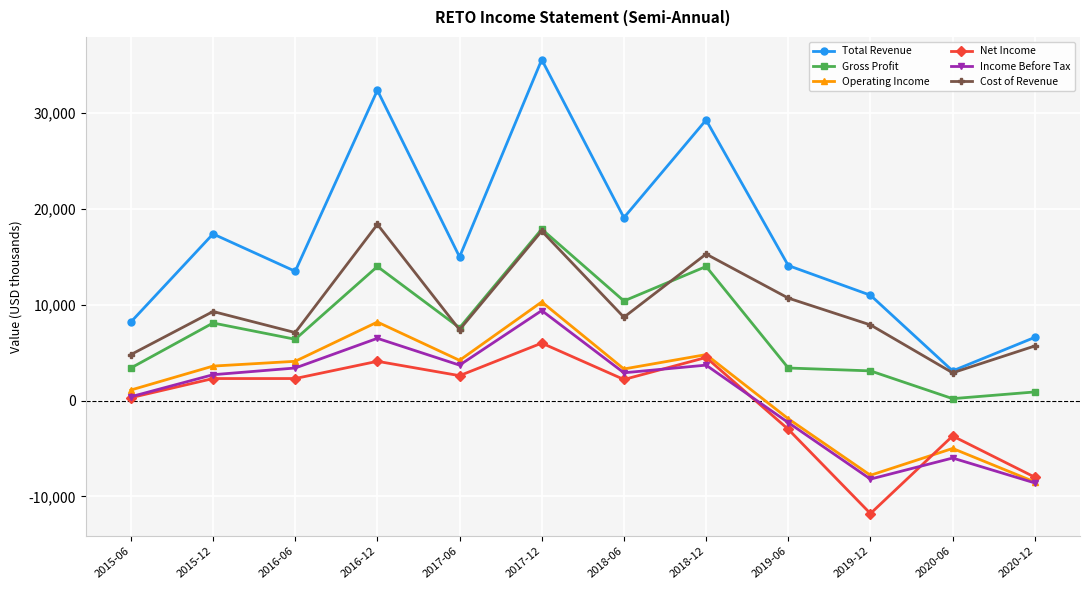

What is the value of the Operating Income point at the 7th from the left?

3300